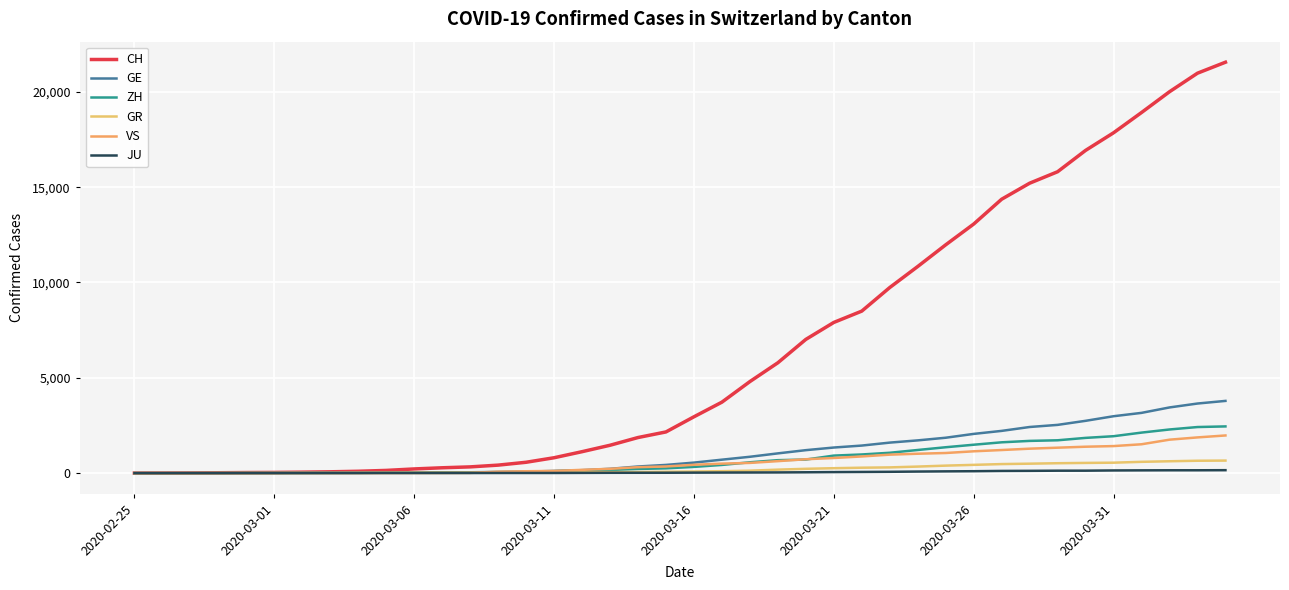

How many intersections are there between ZH and GE?

4